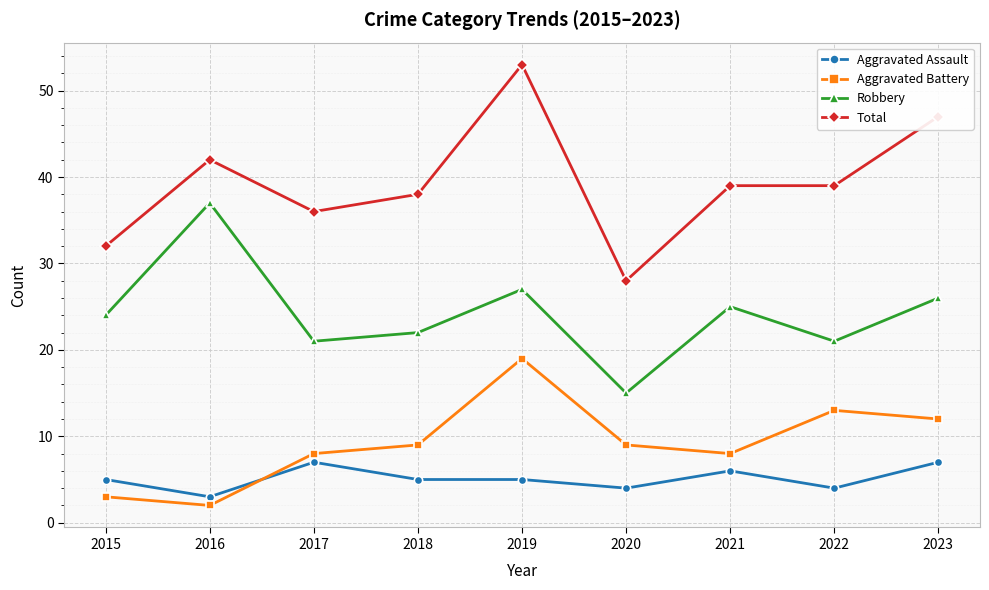

At 2017, list the series in order from smallest to largest.

Aggravated Assault, Aggravated Battery, Robbery, Total